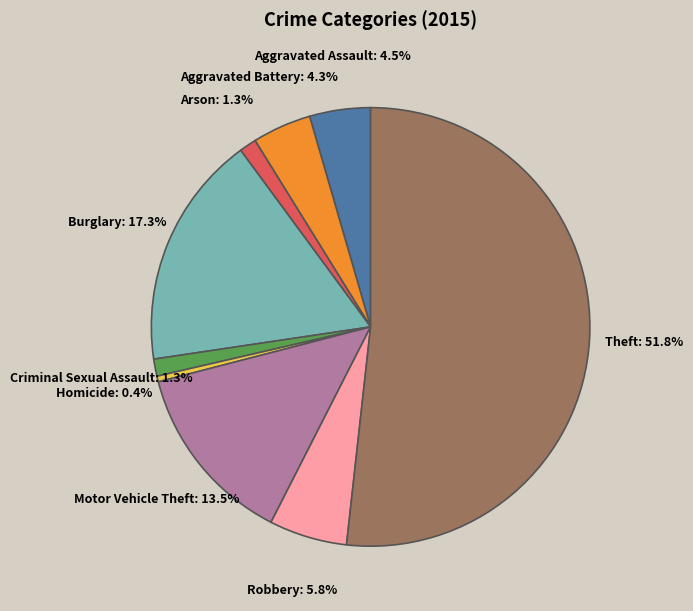

What is the smallest slice in the pie chart?

Homicide